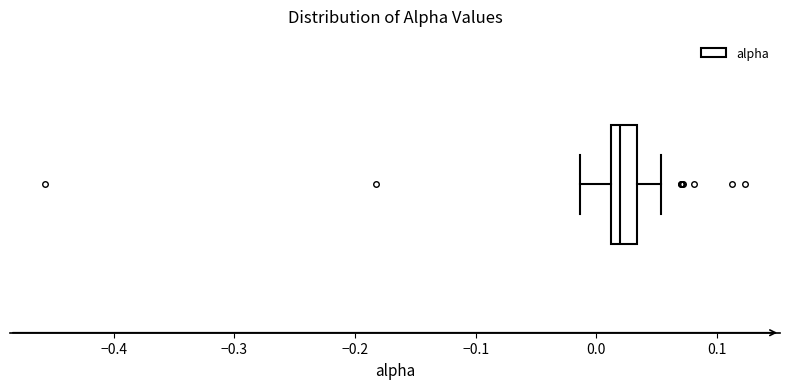

Transcribe this box plot: give where the median line is, the range the box spans, and where the two whiskers end, as read against the x-axis. The values are not printed on the chart, so give them approximately, as read against the axis.

median 0.02, box 0.01 to 0.03, whiskers -0.01 to 0.05